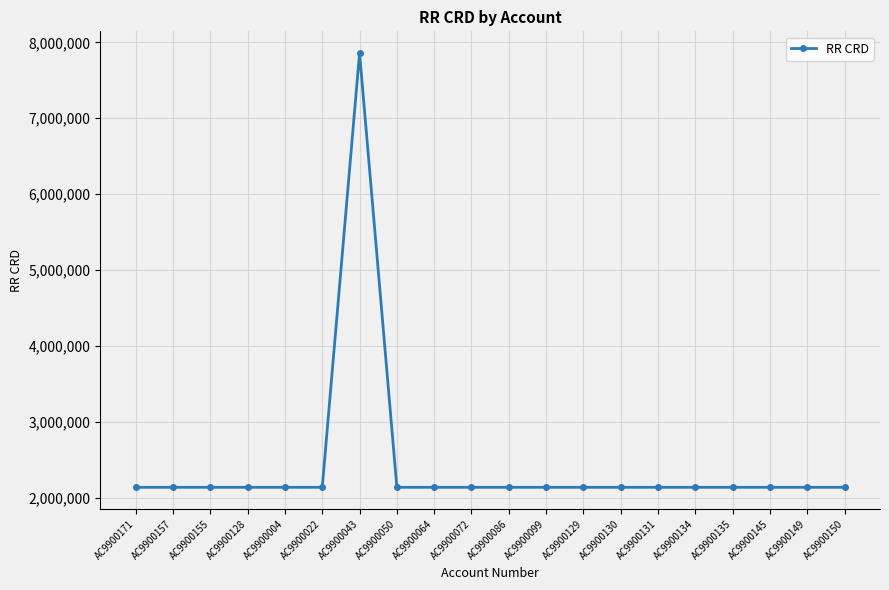

What is the minimum value shown in the chart?

2134588